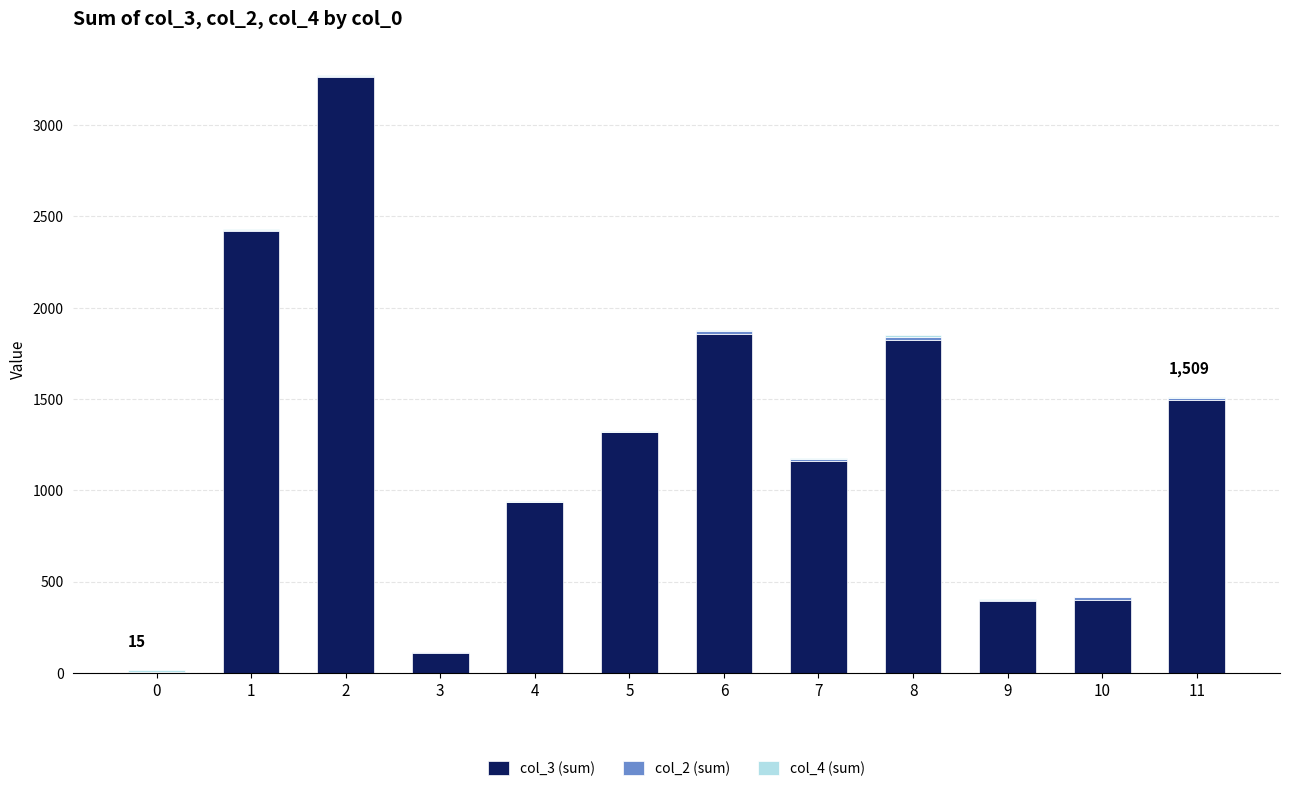

The value of col_3 (sum) at 4 is 937. True or false?

True